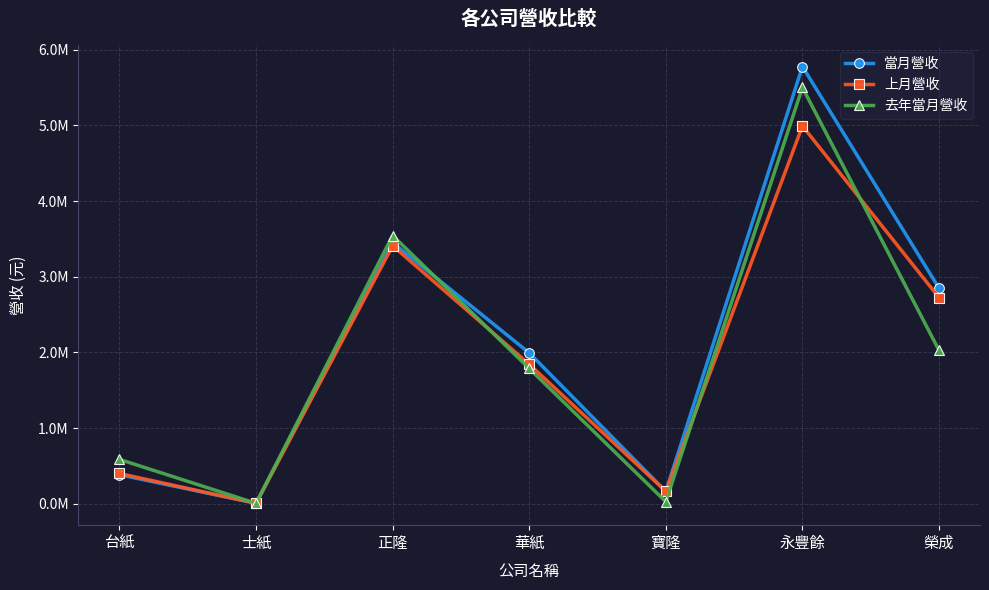

What are all the series names shown in the legend?

當月營收, 上月營收, 去年當月營收